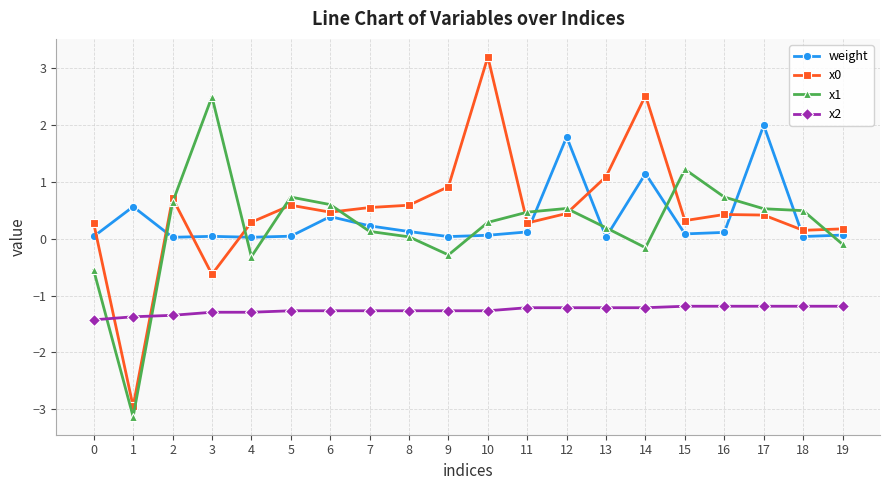

What is the sum of all x1 values?

4.5